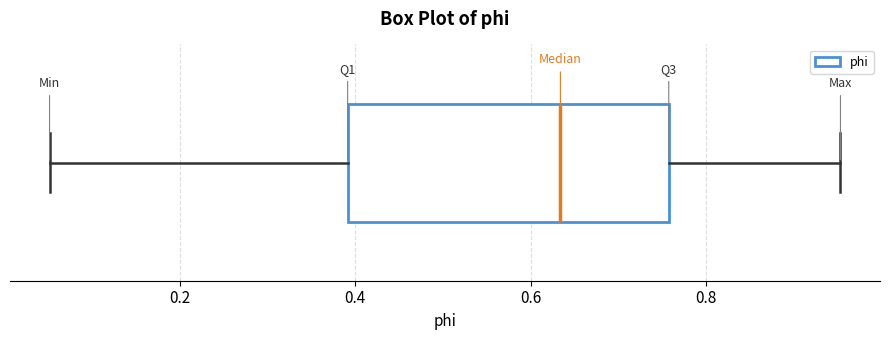

Read this box plot against the x-axis: the position of the median line, the range covered by the box, and the ends of both whiskers. The values are not printed on the chart, so give them approximately, as read against the axis.

median 0.64, box 0.40 to 0.76, whiskers 0.06 to 0.96